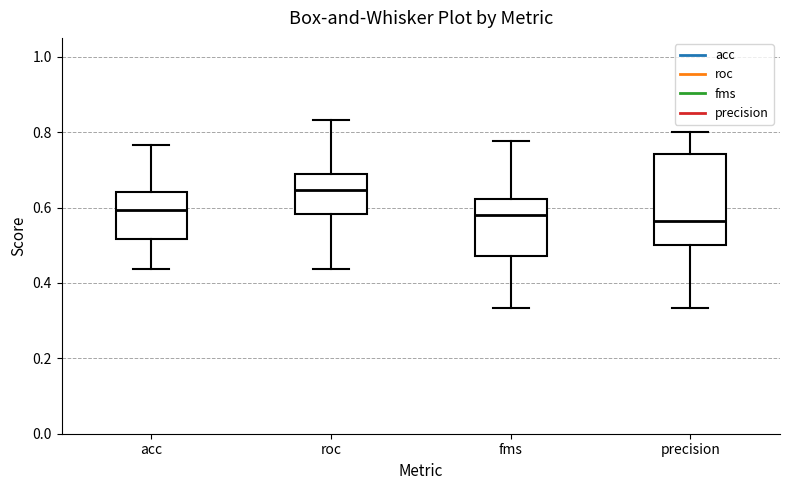

Comparing the boxes themselves (not the whiskers), which one is the tallest?

precision